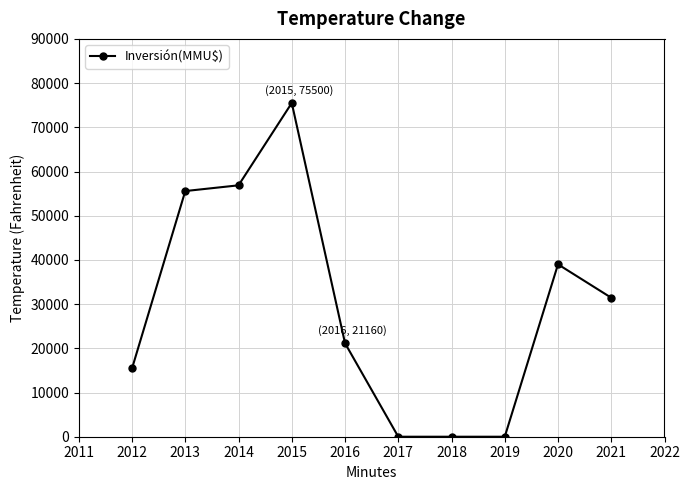

What is the difference between the maximum and minimum values?

75500